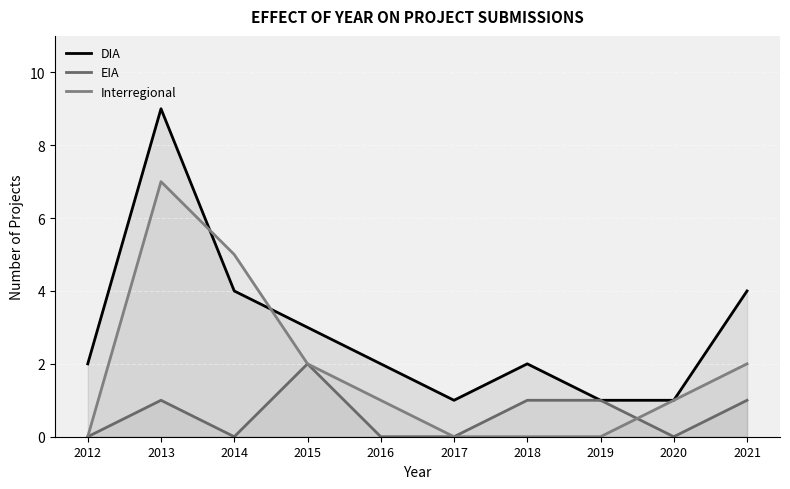

Reading right to left, list all the values displayed in this chart.

DIA: 4	1	1	2	1	2	3	4	9	2
EIA: 1	0	1	1	0	0	2	0	1	0
Interregional: 2	1	0	0	0	1	2	5	7	0